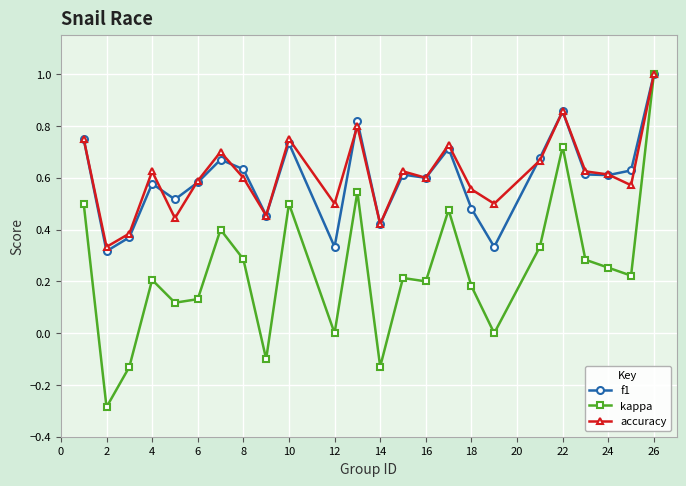

Is this an area chart (filled region under the line)?

No